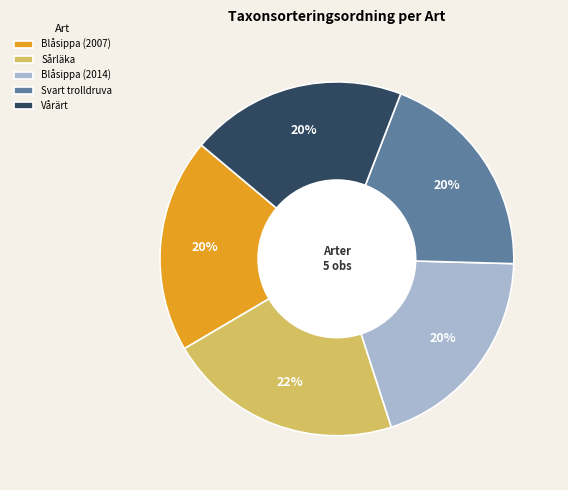

To the nearest percent, what is the average slice percentage?

20%